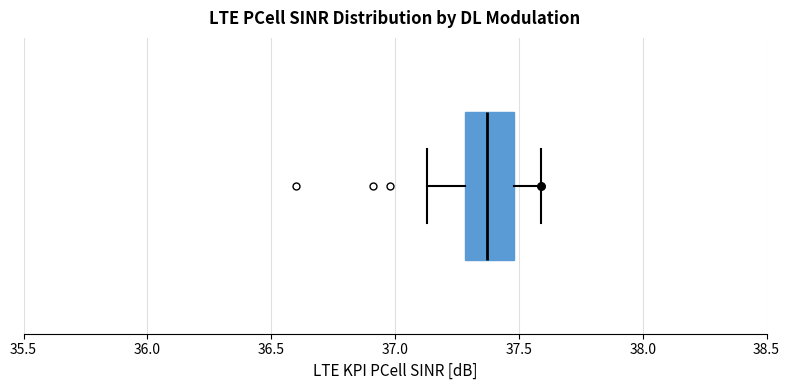

Read this box plot against the x-axis: the position of the median line, the range covered by the box, and the ends of both whiskers. The values are not printed on the chart, so give them approximately, as read against the axis.

median 37.35, box 37.30 to 37.50, whiskers 37.15 to 37.60